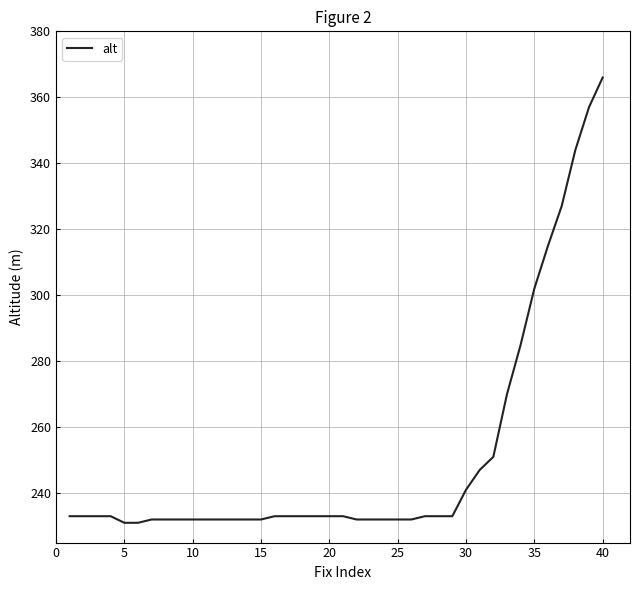

What is the minimum value shown in the chart?

231